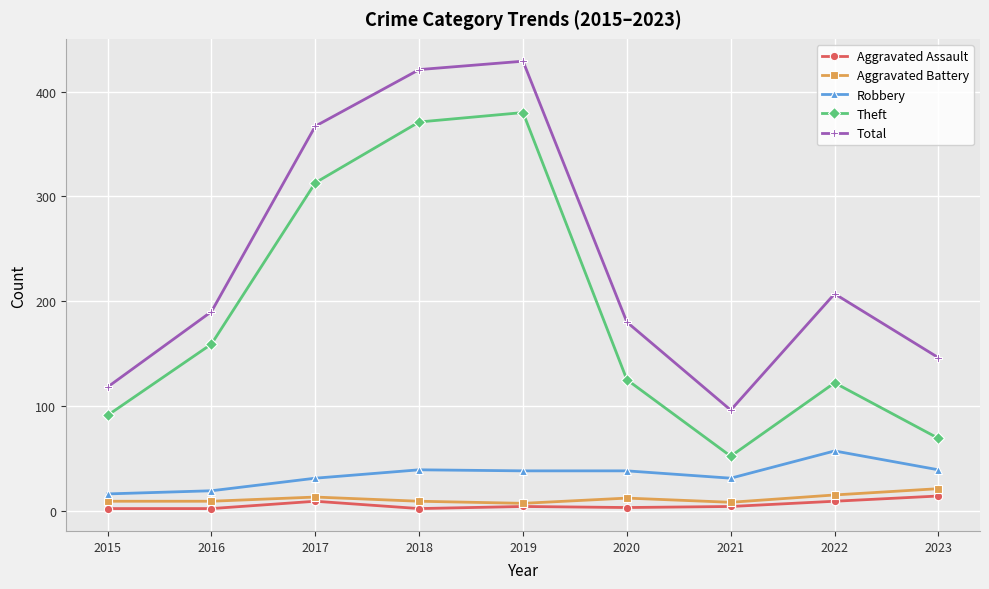

The Robbery series shows 9 at 2021. True or false?

False